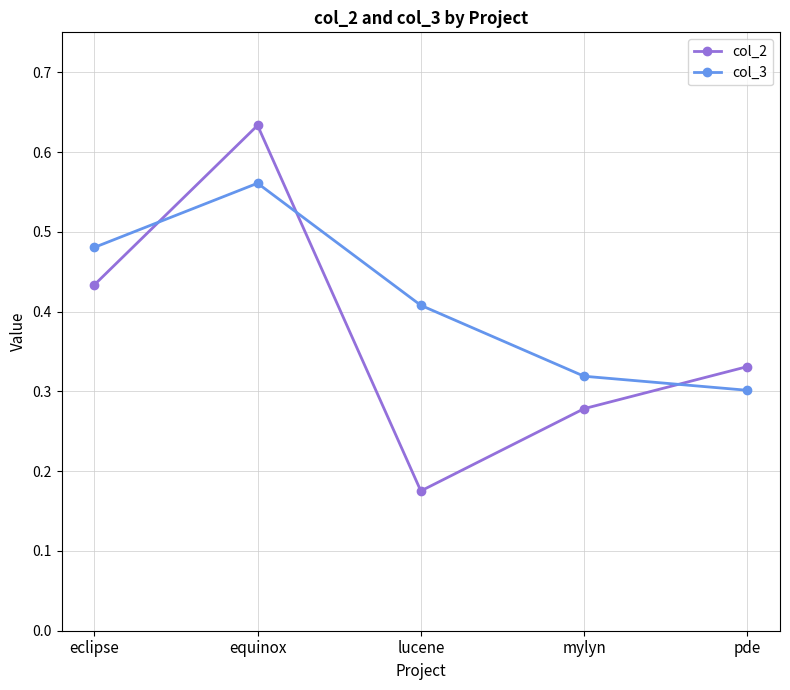

True or false: col_3 has more than 0 interior local peaks.

True